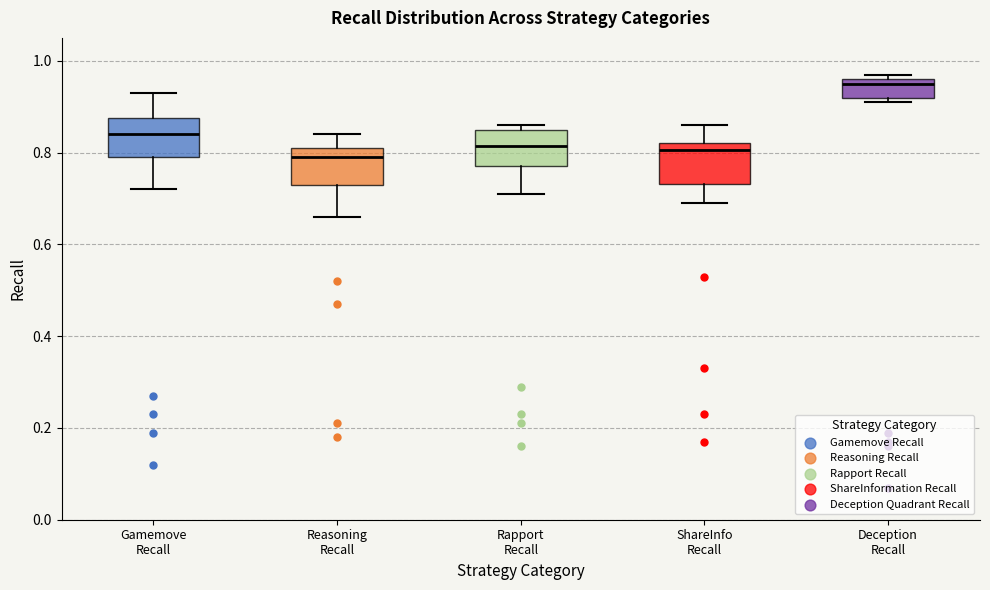

Where is the upper edge of the box for Reasoning Recall on the y-axis? The values are not printed on the chart, so give them approximately, as read against the axis.

0.82